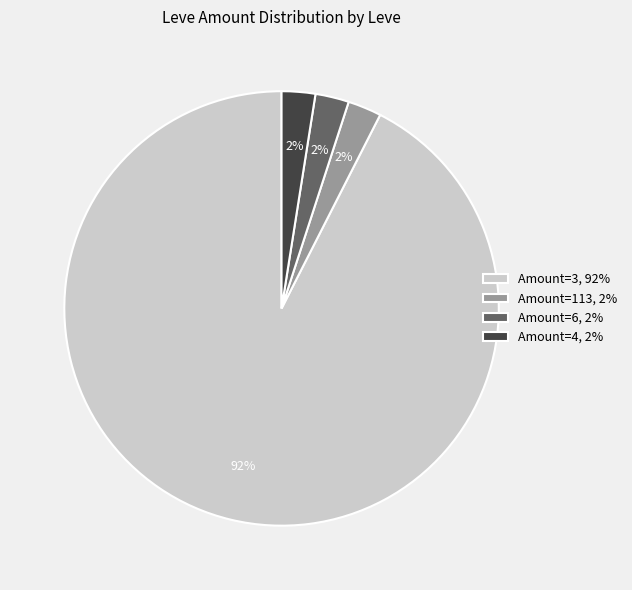

What is the largest slice in the pie chart?

Amount=3, 92%